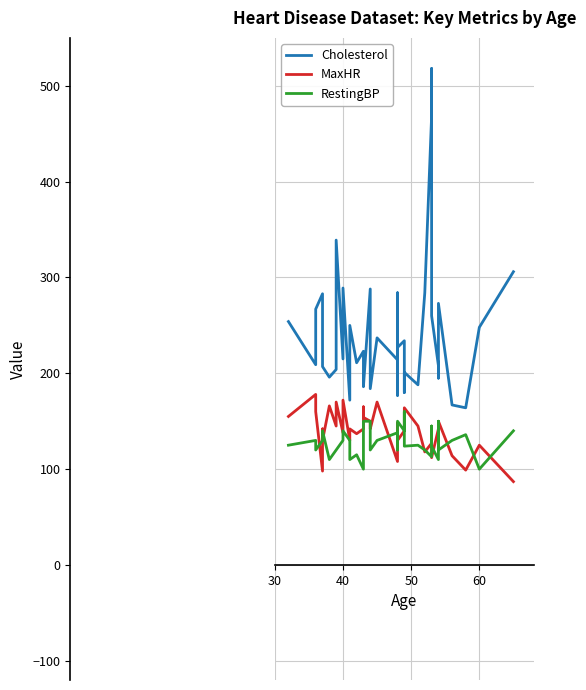

What are all the series names shown in the legend?

Cholesterol, MaxHR, RestingBP